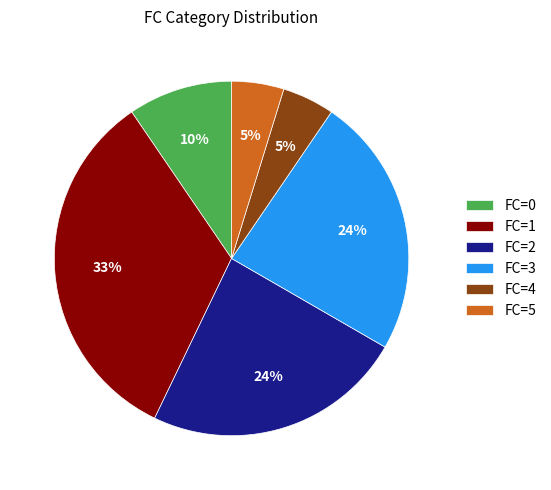

Is the sum of FC=2 and FC=5 greater than half?

No